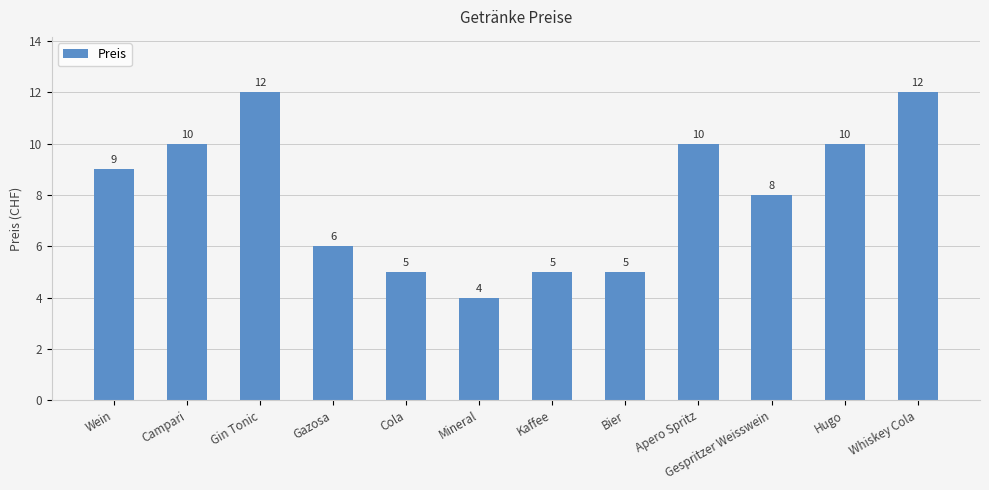

What is the minimum value shown in the chart?

4